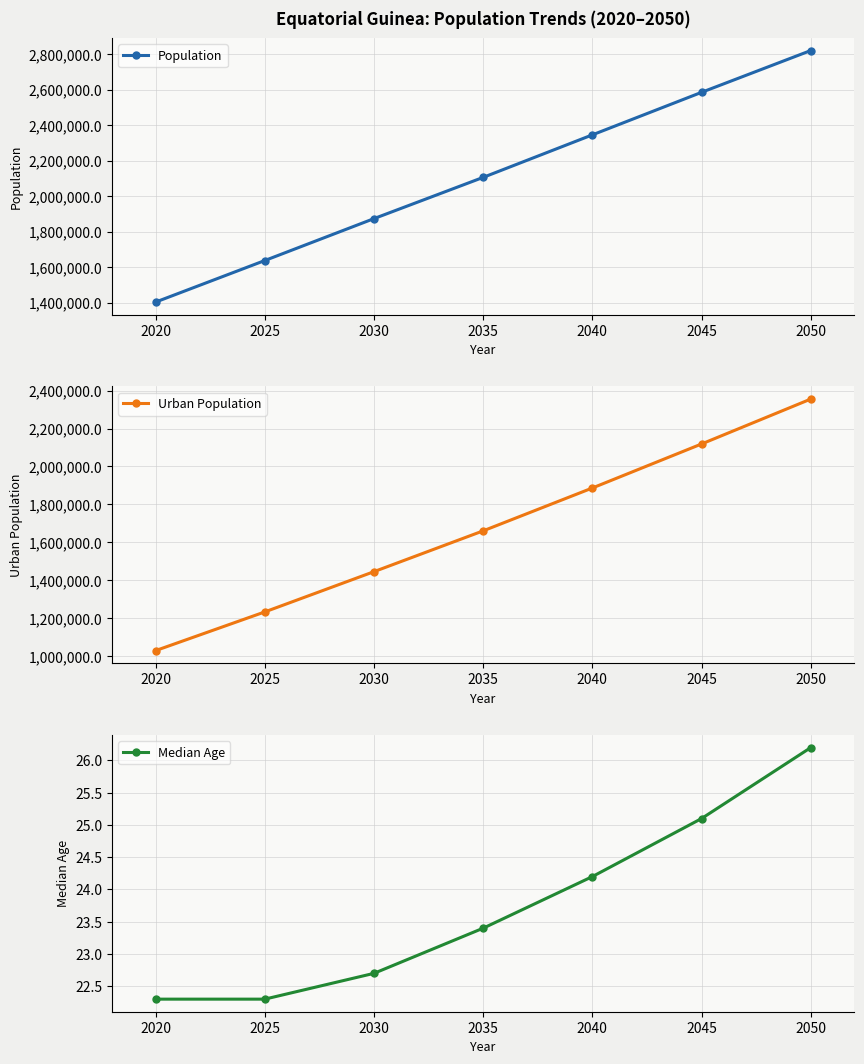

True or false: Median Age has more than 0 interior local peaks.

False